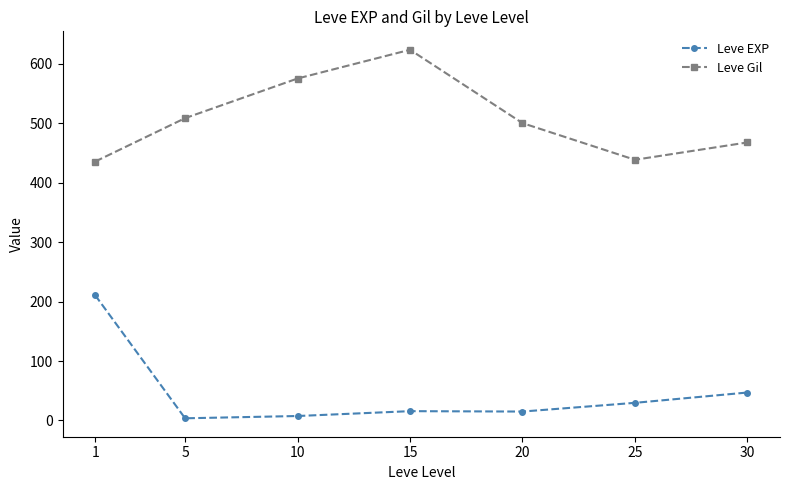

True or false: Leve Gil and Leve EXP intersect in this chart.

False